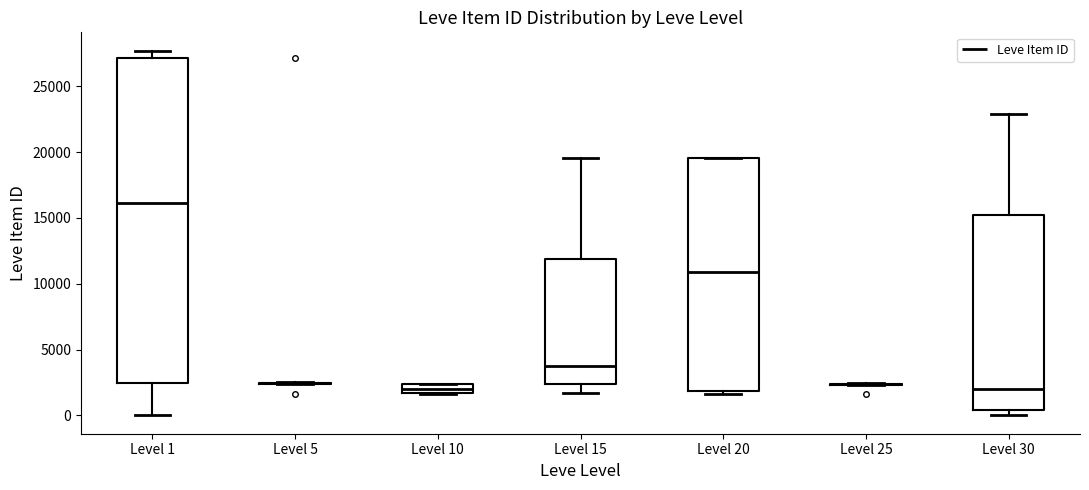

Comparing the boxes themselves (not the whiskers), which one is the tallest?

Level 1